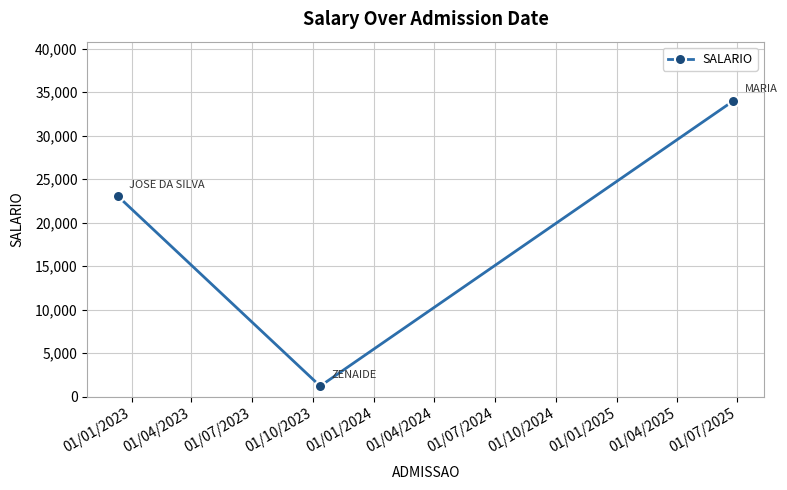

What is the average value?

19400